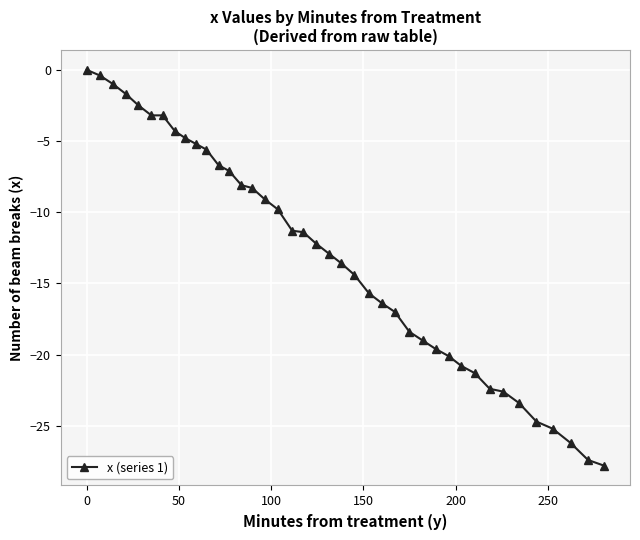

How many values exceed -12?

19